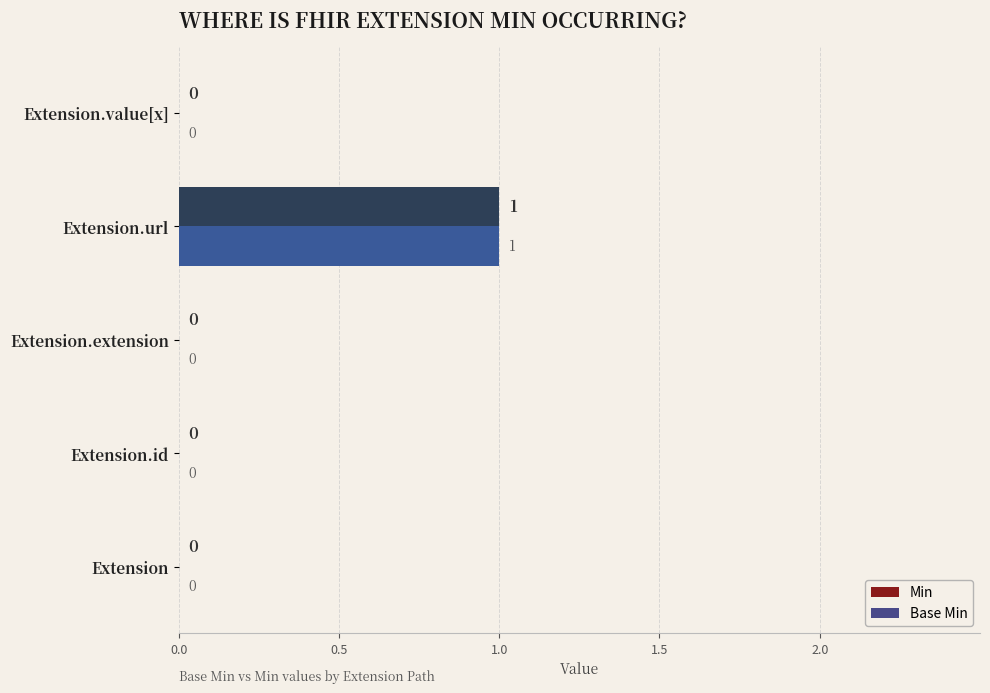

The Base Min series shows 1 at Extension.extension. True or false?

False